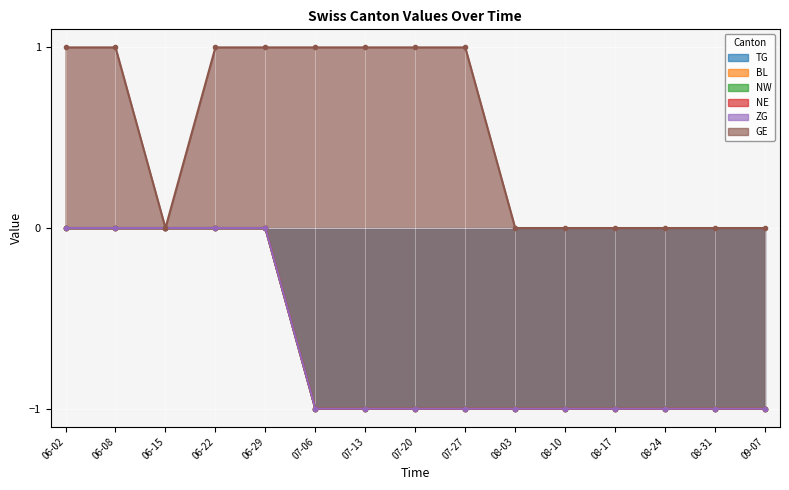

True or false: ZG has more than 2 points higher than both neighbors.

False